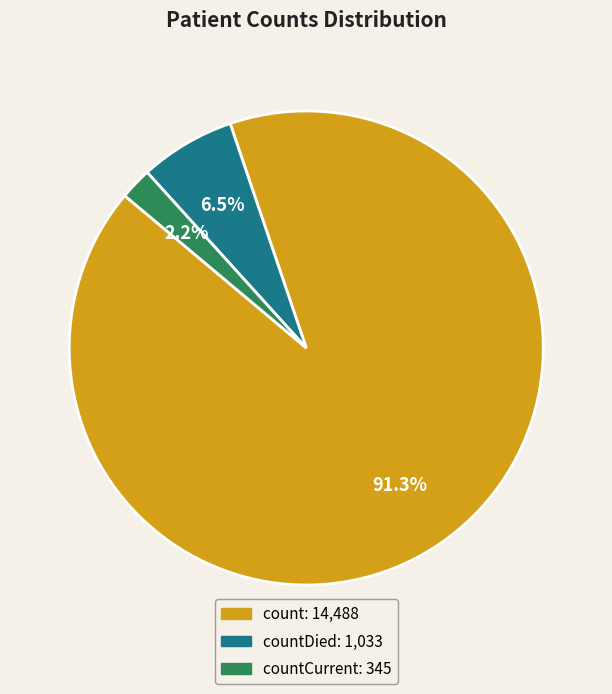

How many slices are in this pie chart?

3